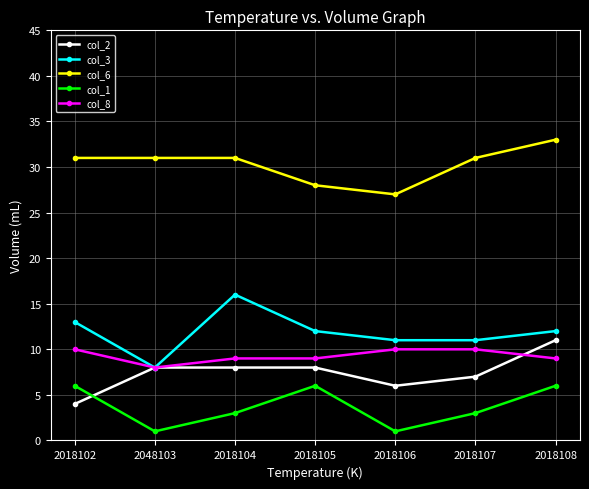

What is the average value of the col_2 series?

7